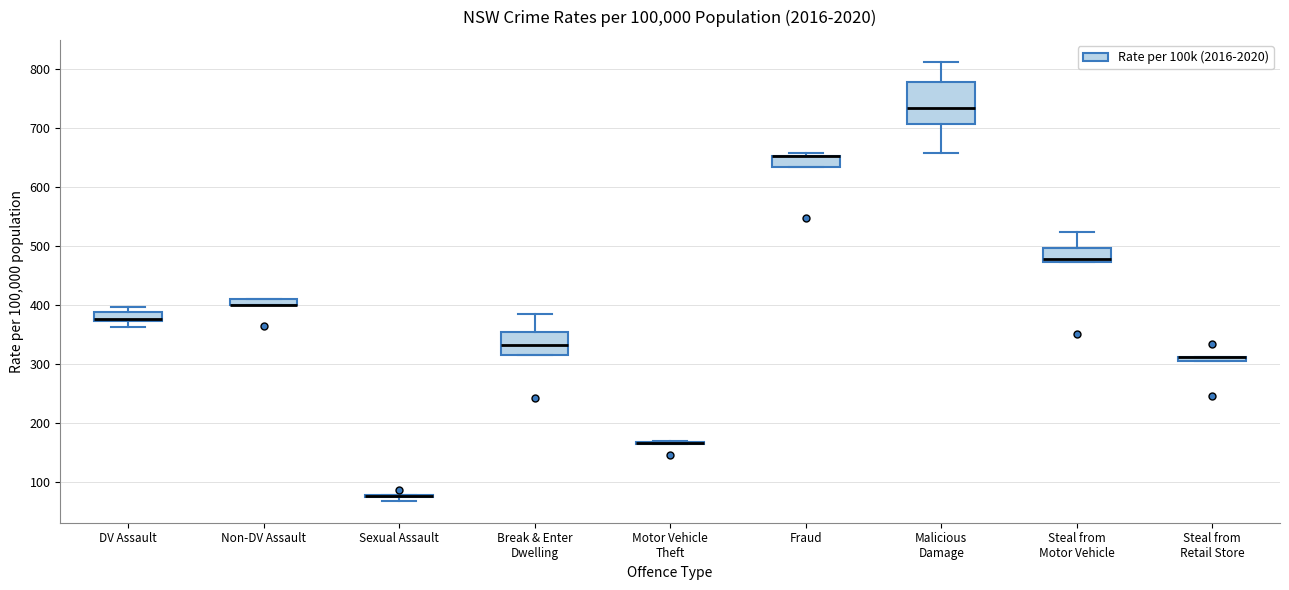

Which box is the tallest, from its lower edge to its upper edge?

Malicious Damage